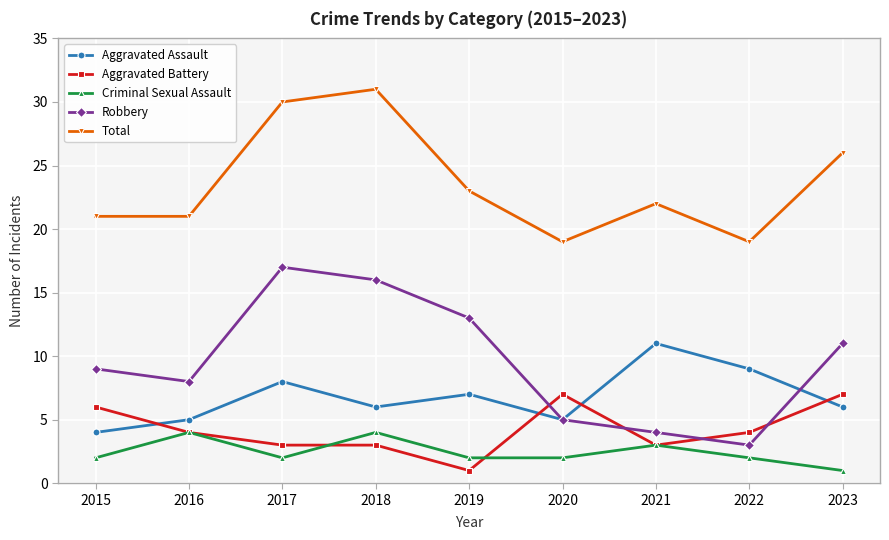

Reading left to right, transcribe all the data shown in this chart.

Aggravated Assault: 4	5	8	6	7	5	11	9	6
Aggravated Battery: 6	4	3	3	1	7	3	4	7
Criminal Sexual Assault: 2	4	2	4	2	2	3	2	1
Robbery: 9	8	17	16	13	5	4	3	11
Total: 21	21	30	31	23	19	22	19	26